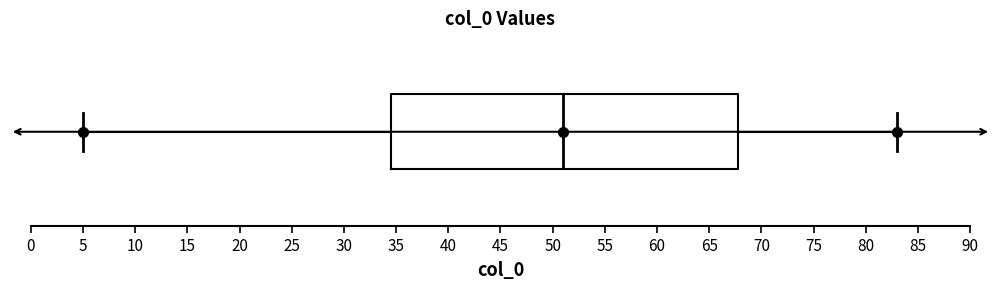

Where does the median line of the box sit on the x-axis? The values are not printed on the chart, so give them approximately, as read against the axis.

51.0